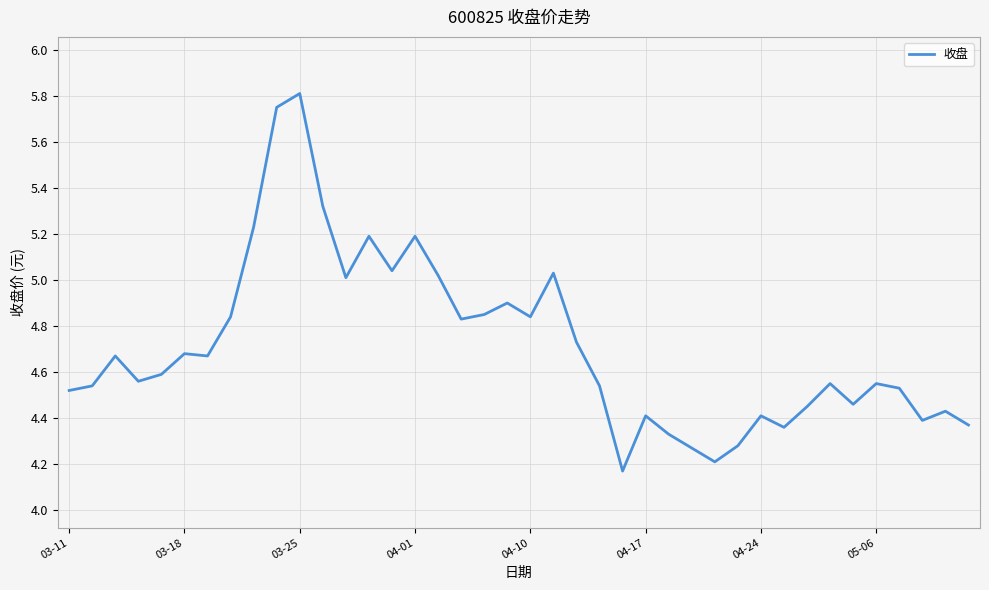

What is the difference between the maximum and minimum values?

1.6